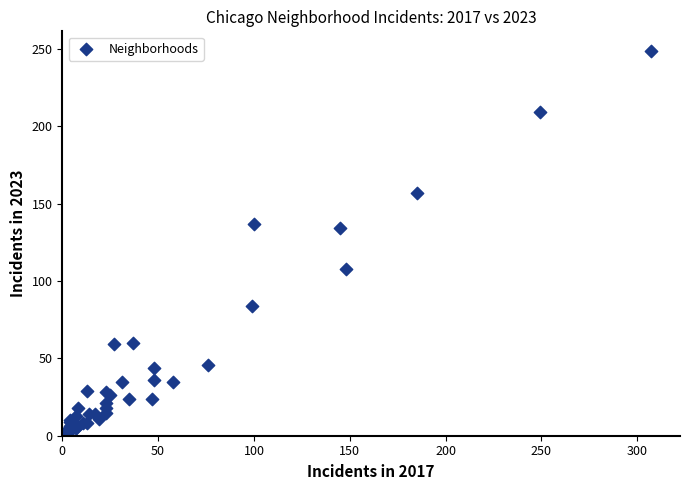

What Y value in the scatter plot is closest to 125?

134